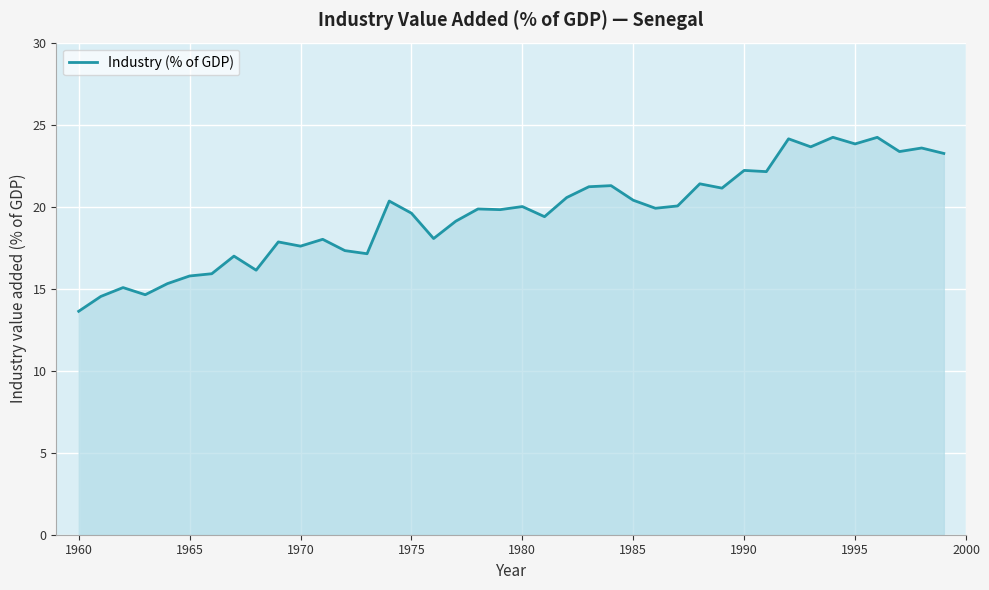

What is the smallest value displayed?

13.6